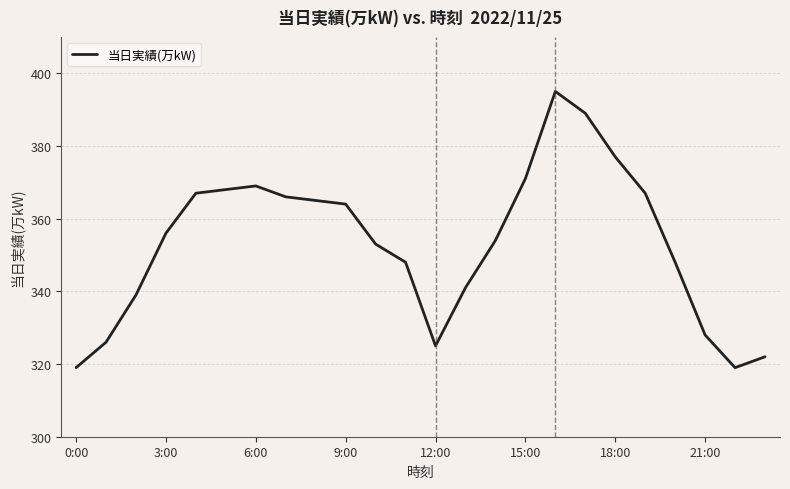

What is the difference between the maximum and minimum values?

76